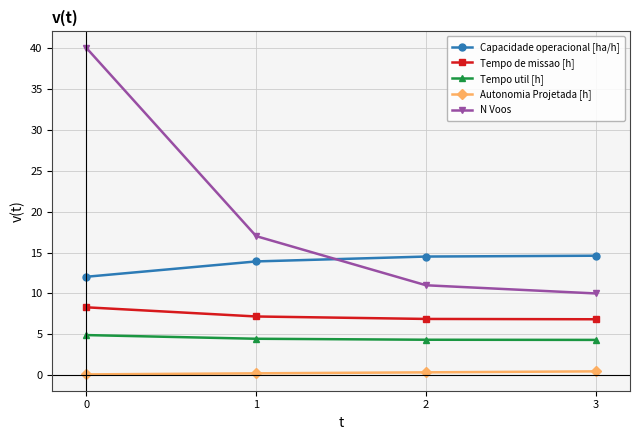

True or false: Tempo de missao [h] has a value of 7.2 at 1.

True